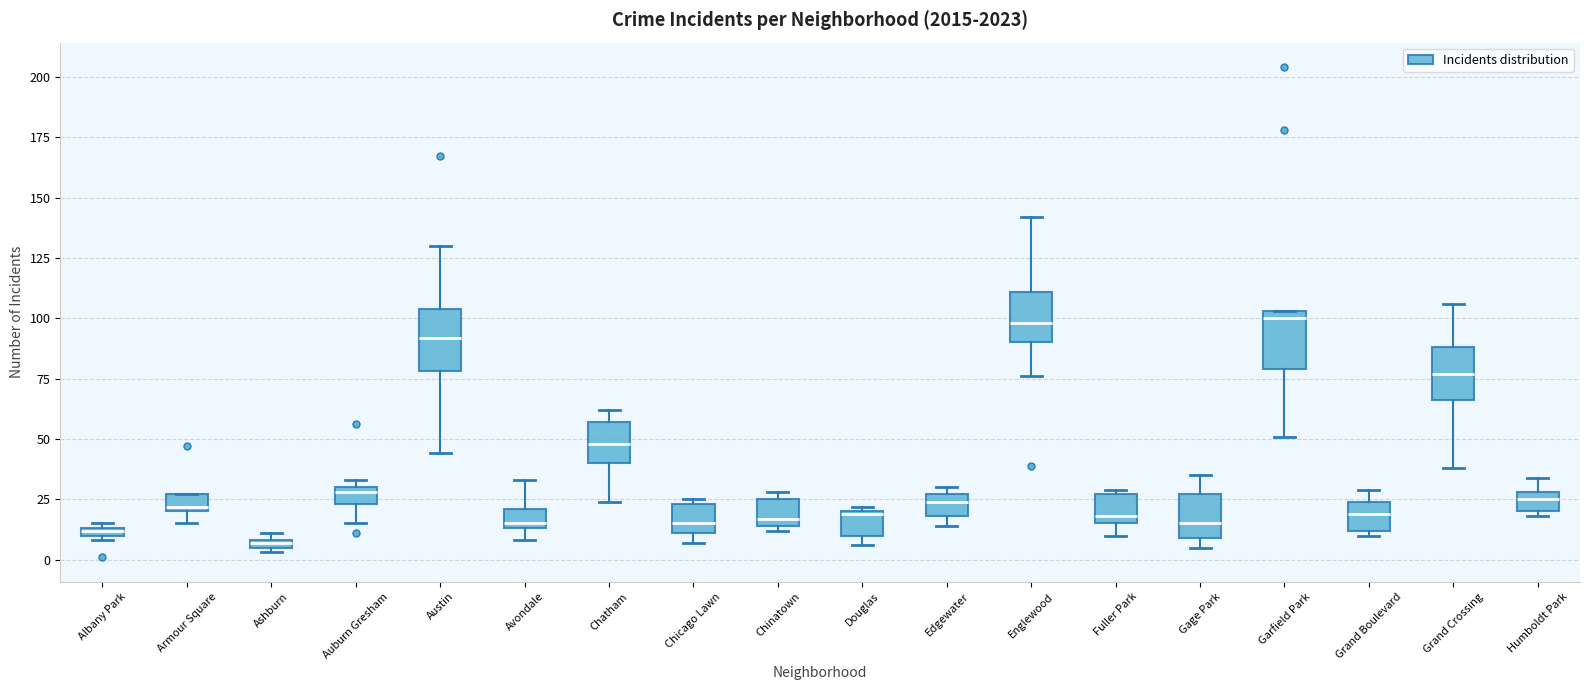

Where is the lower edge of the box for Chatham on the y-axis? The values are not printed on the chart, so give them approximately, as read against the axis.

40